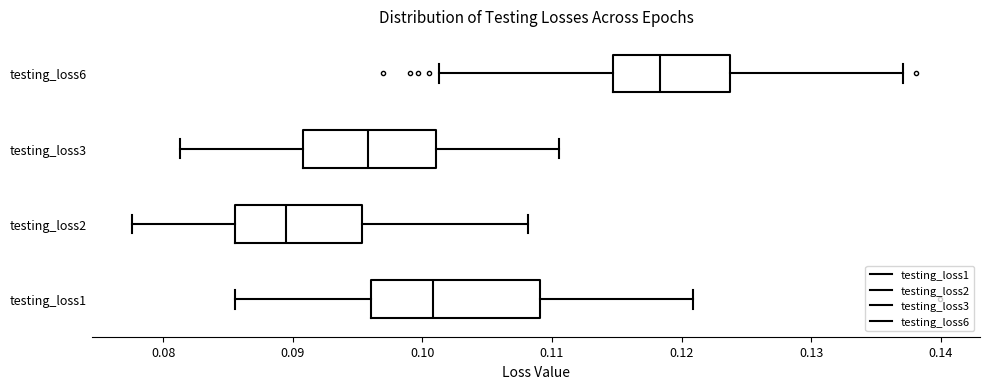

Where does the right whisker of the box for testing_loss2 end on the x-axis? The values are not printed on the chart, so give them approximately, as read against the axis.

0.108